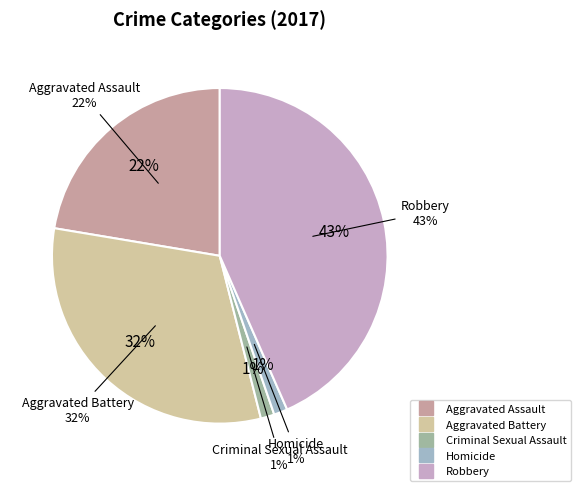

Rank the categories by value from highest to lowest.

Robbery, Aggravated Battery, Aggravated Assault, Criminal Sexual Assault, Homicide